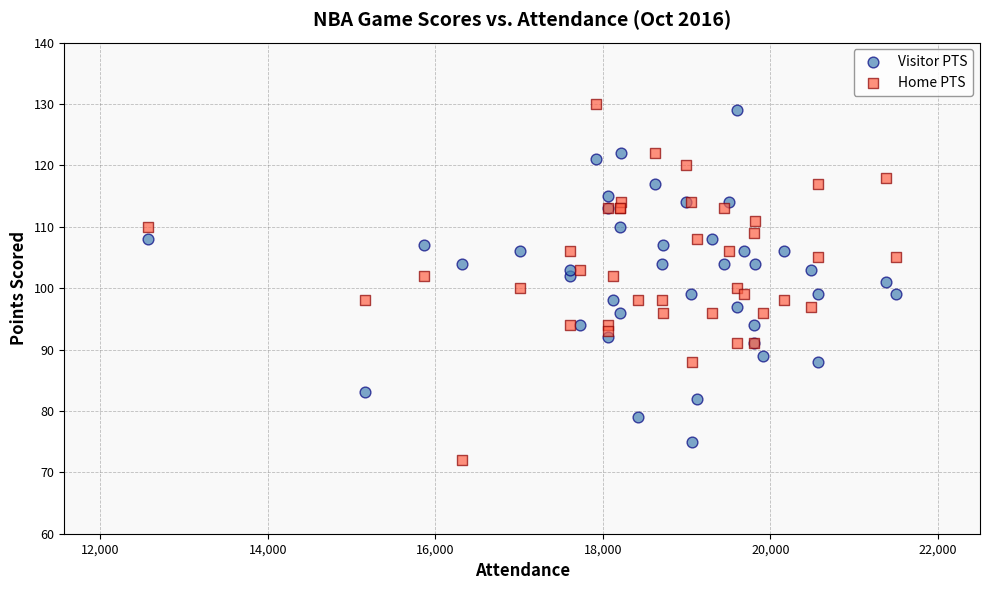

What is the X range (max minus min) for the scatter plot?

8931